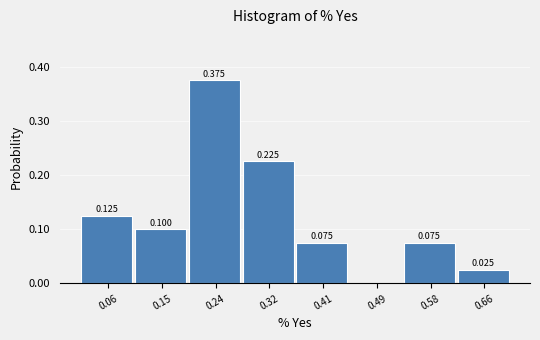

Which range on the x-axis has the tallest bar?

0.19 to 0.28